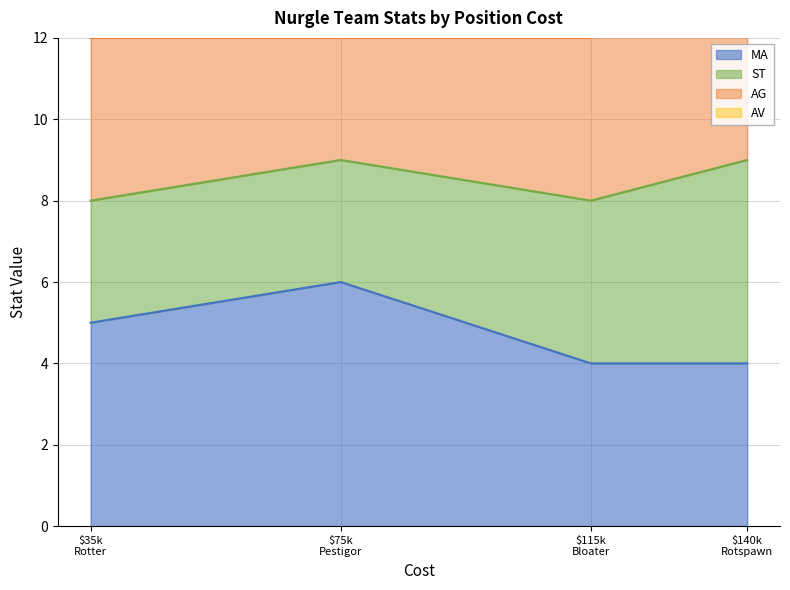

What is the lowest value of the MA series?

4